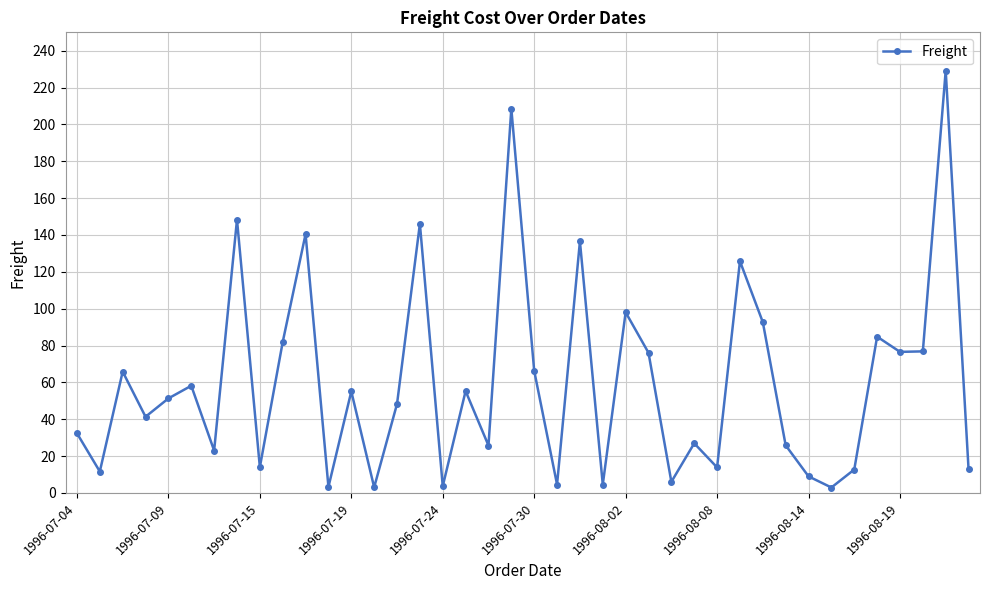

What is the sum of all values?

2399.2